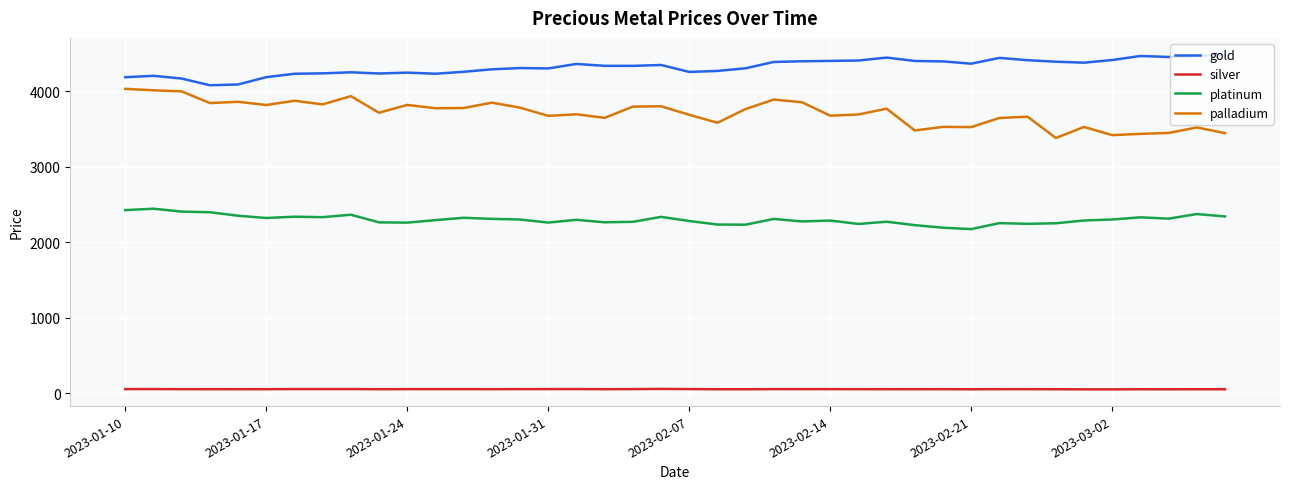

What is the lowest value of the platinum series?

2173.4